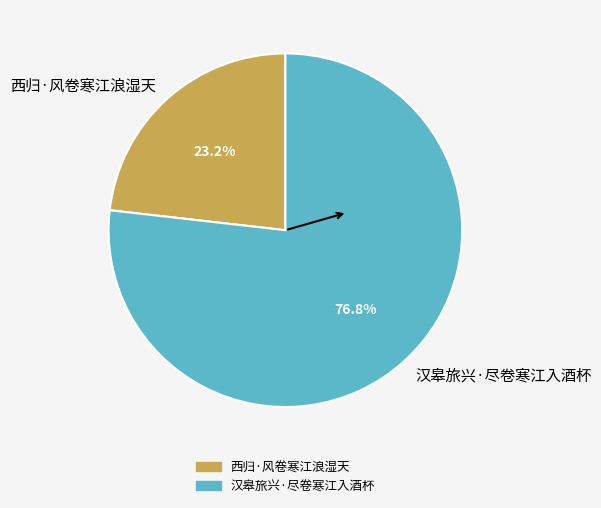

Between 西归·风卷寒江浪湿天 and 汉皋旅兴·尽卷寒江入酒杯, which is larger?

汉皋旅兴·尽卷寒江入酒杯